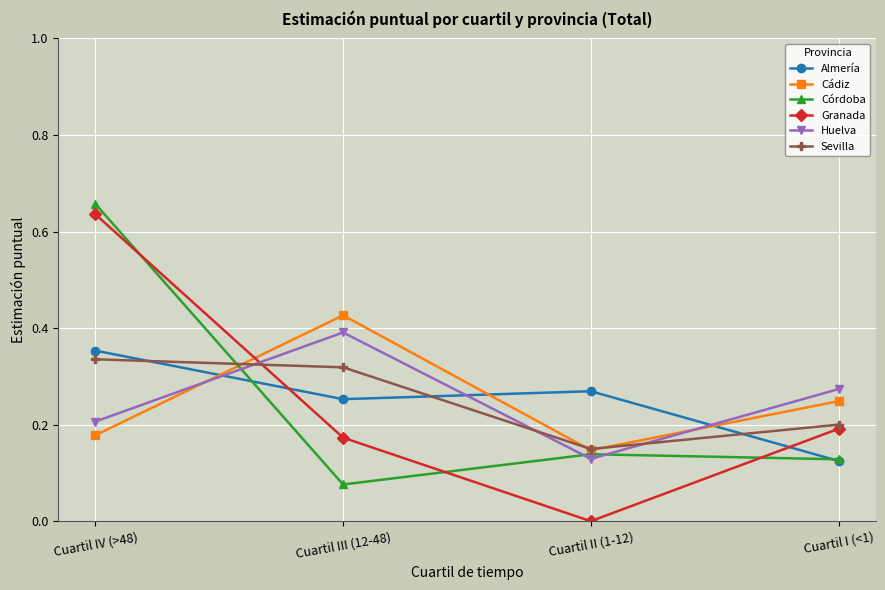

Rank the series by their maximum value, from lowest to highest.

Sevilla, Almería, Huelva, Cádiz, Granada, Córdoba